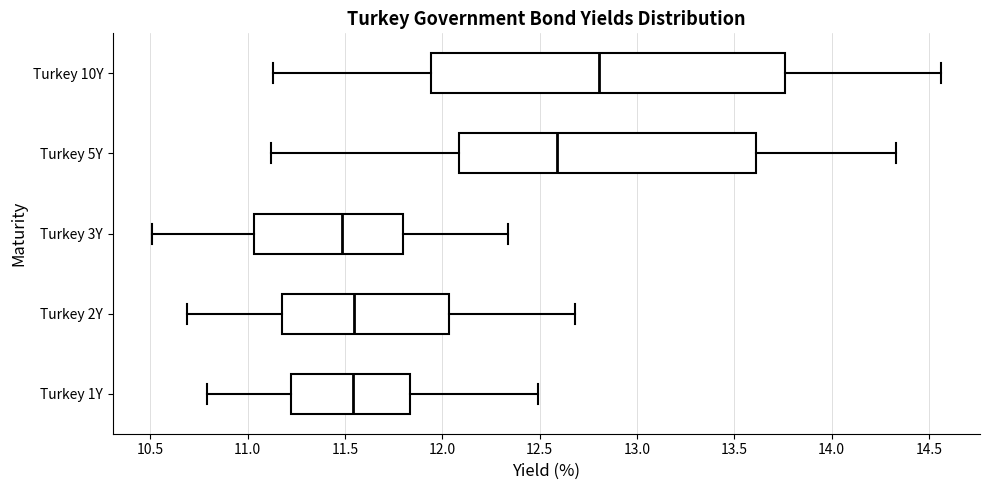

Which box has the furthest to the right median line?

Turkey 10Y